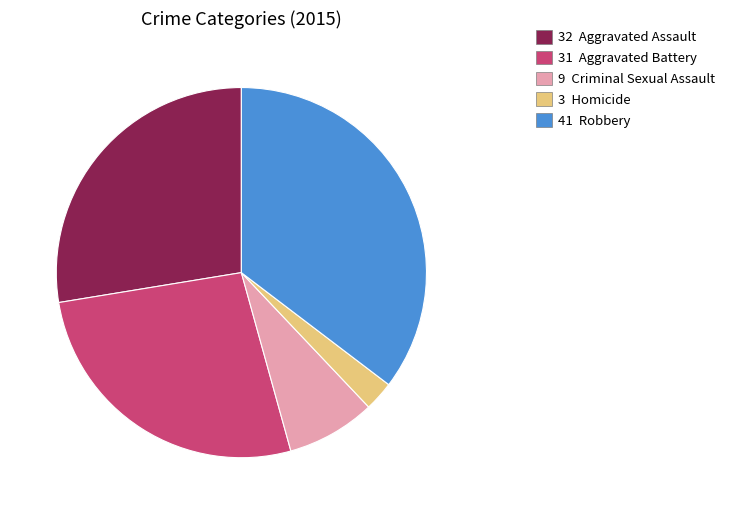

Approximately how many times larger is the value at 32 Aggravated Assault compared to 31 Aggravated Battery?

1.0